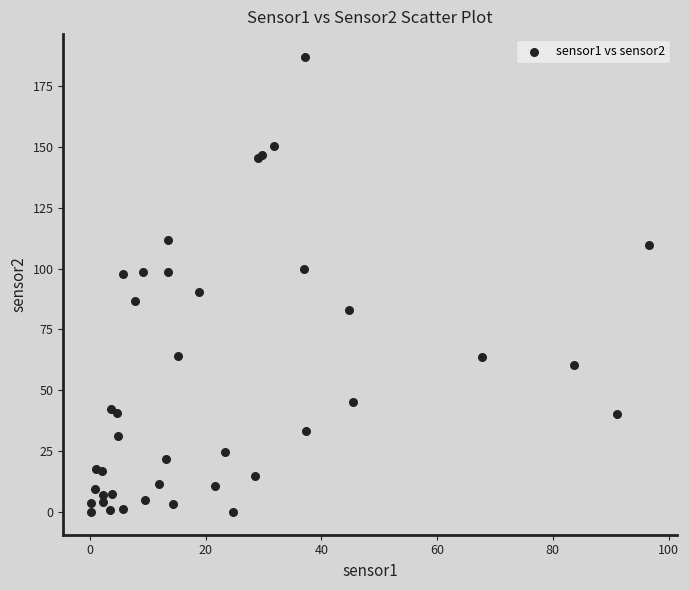

What Y value in the scatter plot is closest to 93?

90.5